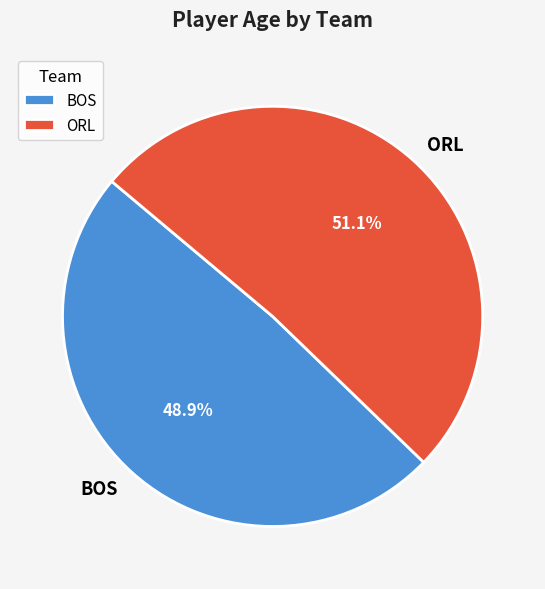

Does any single category account for the majority?

Yes